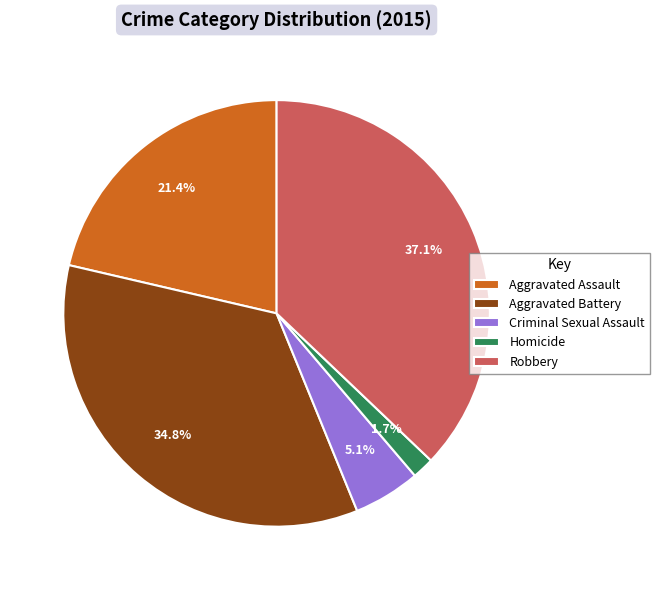

Is there a majority slice in this chart?

No